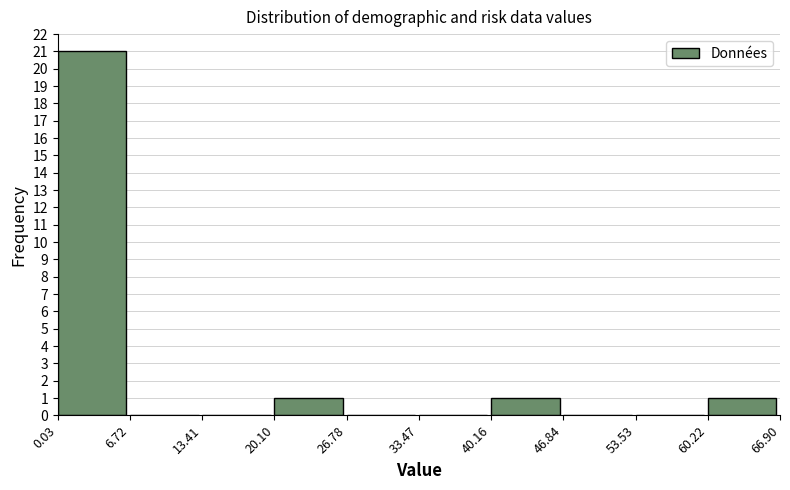

Reading left to right, list every bar in this chart as the range it spans on the x-axis followed by its height. The values are not printed on the chart, so give them approximately, as read against the axis.

0.03 to 6.72: 21
6.72 to 13.41: 0
13.41 to 20.10: 0
20.10 to 26.78: 1
26.78 to 33.47: 0
33.47 to 40.16: 0
40.16 to 46.84: 1
46.84 to 53.53: 0
53.53 to 60.22: 0
60.22 to 66.90: 1